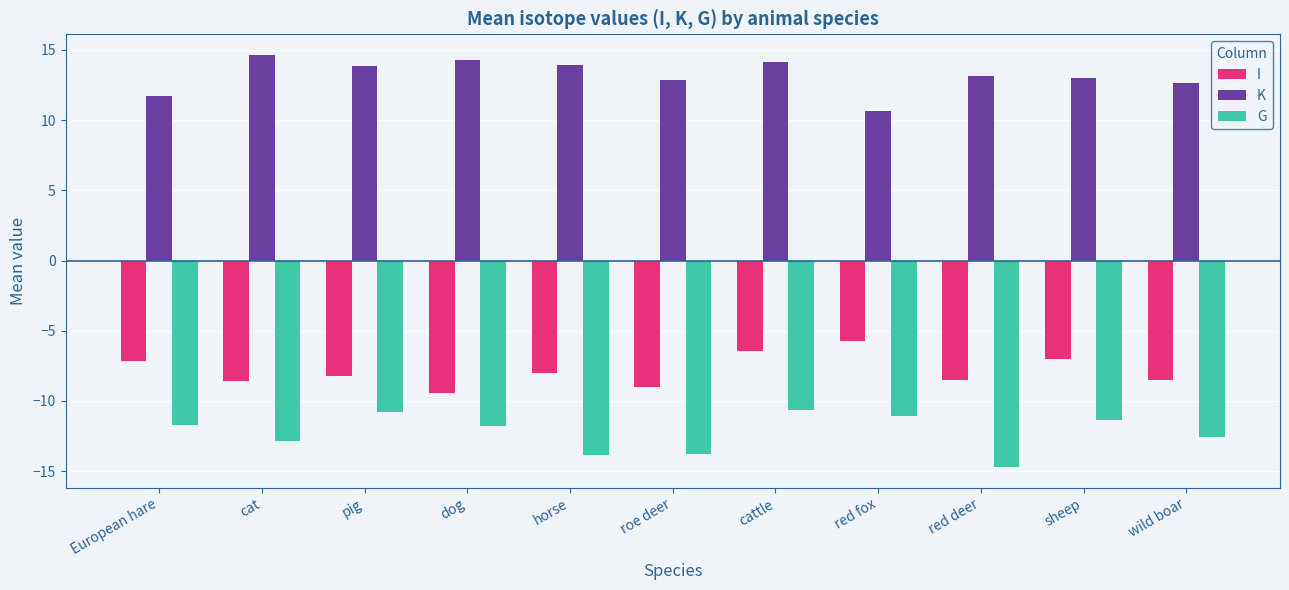

True or false: K has a value of 13.9 at pig.

True